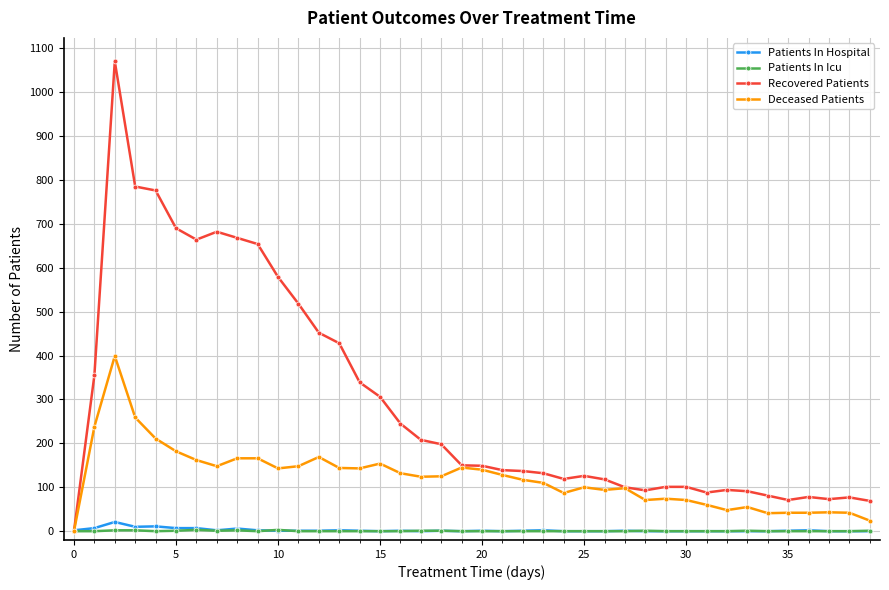

Rank the series by their maximum value, from highest to lowest.

Recovered Patients, Deceased Patients, Patients In Hospital, Patients In Icu